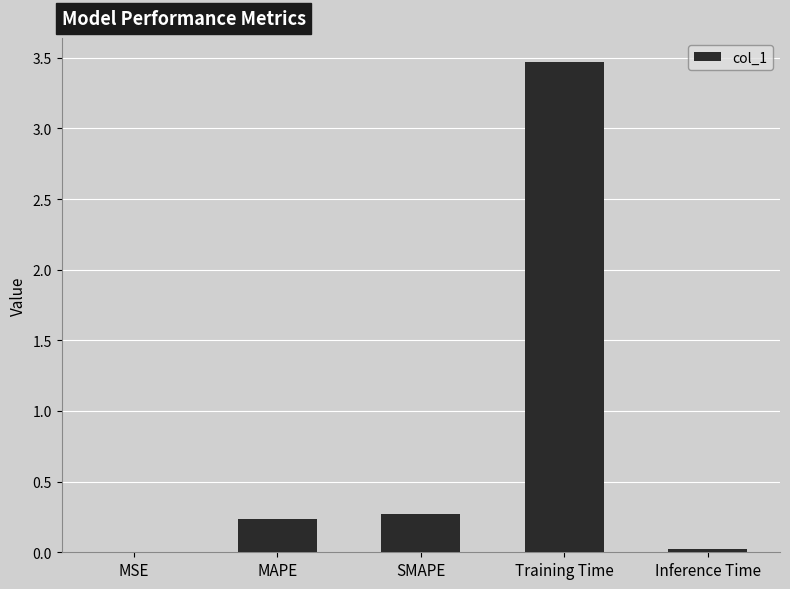

What is the change in value from MAPE to Training Time?

+3.2